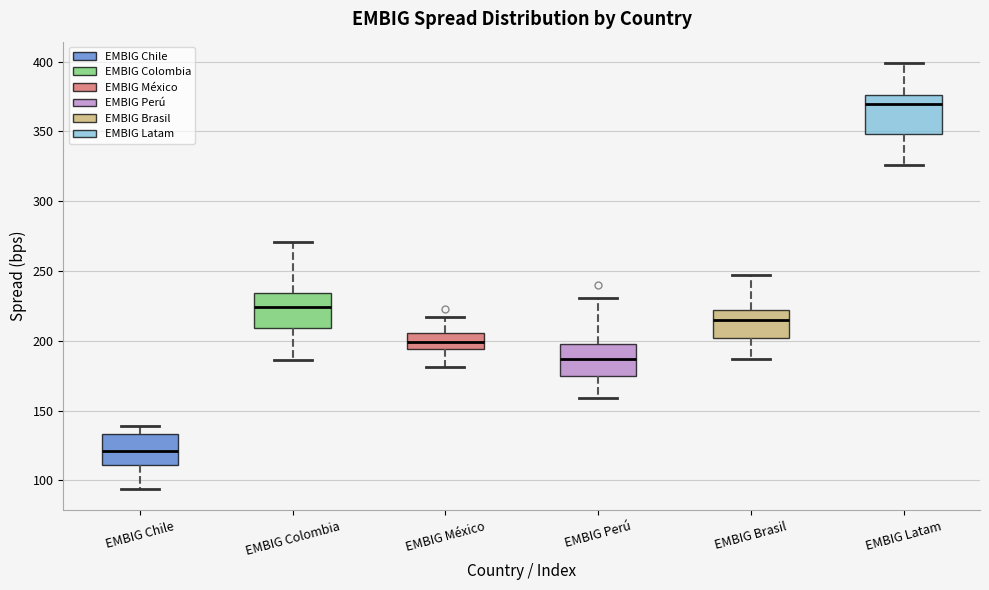

Where does the upper whisker of the box for EMBIG Chile end on the y-axis? The values are not printed on the chart, so give them approximately, as read against the axis.

140